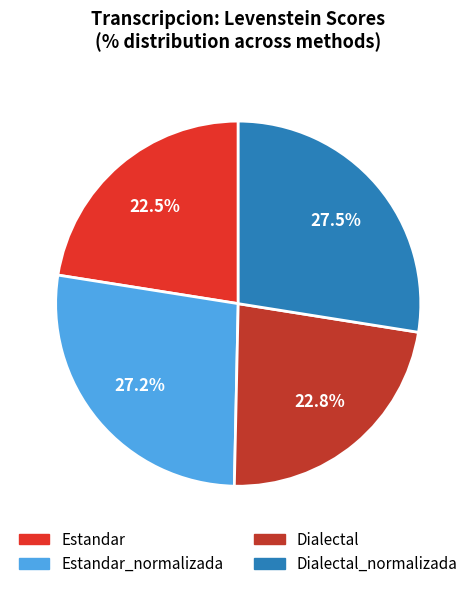

What portion of the pie excludes Estandar?

77.5%